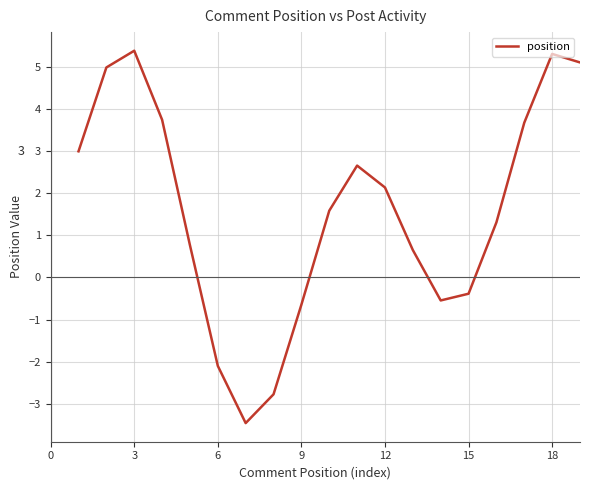

Reading left to right, extract all data points from this chart.

3.0	5.0	5.4	3.8	0.8	-2.1	-3.5	-2.8	-0.6	1.6	2.7	2.1	0.7	-0.5	-0.4	1.3	3.7	5.3	5.1